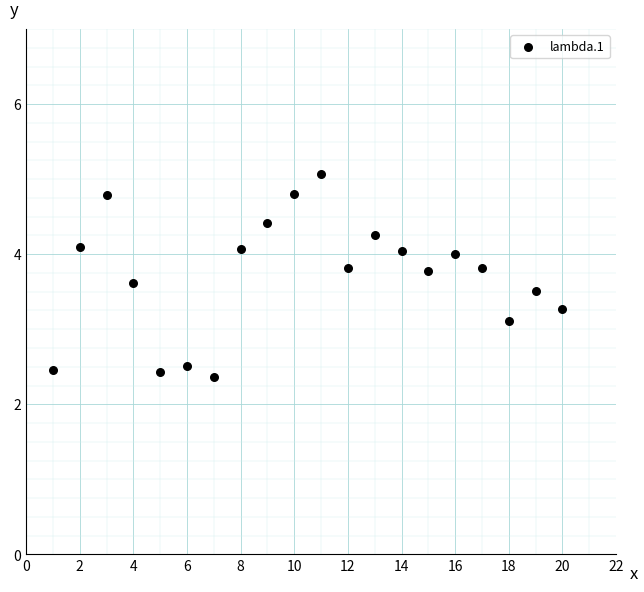

What Y value in the scatter plot is closest to 3?

3.1